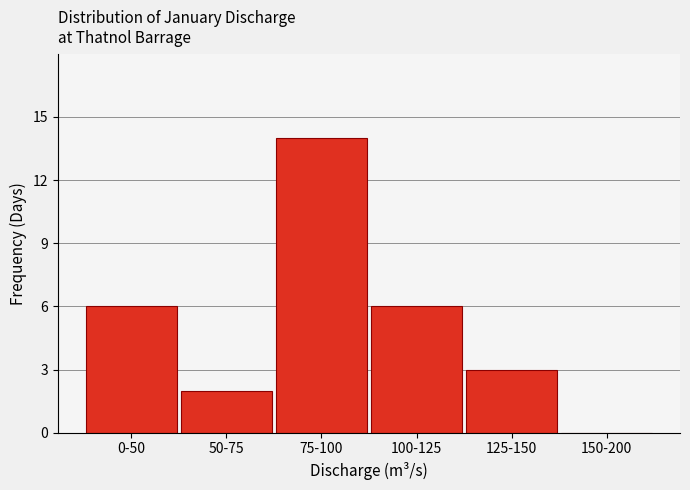

Reading left to right, extract all data points from this chart.

0-50=6	50-75=2	75-100=14	100-125=6	125-150=3	150-200=0